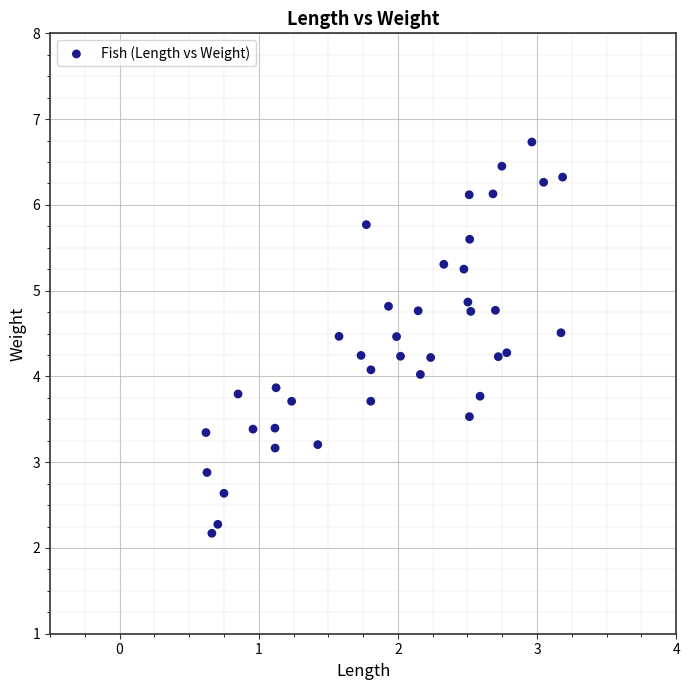

What is the range of X values (max minus min)?

2.6